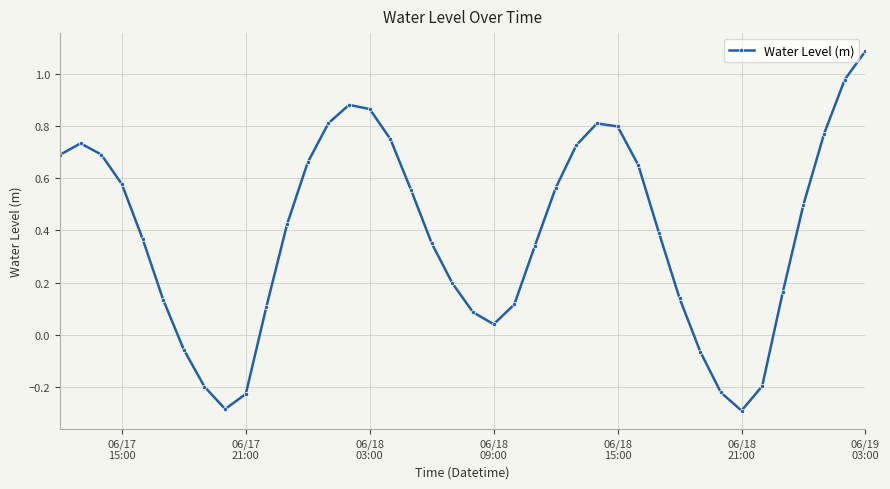

How many points are higher than both their immediate neighbors (excluding endpoints)?

3